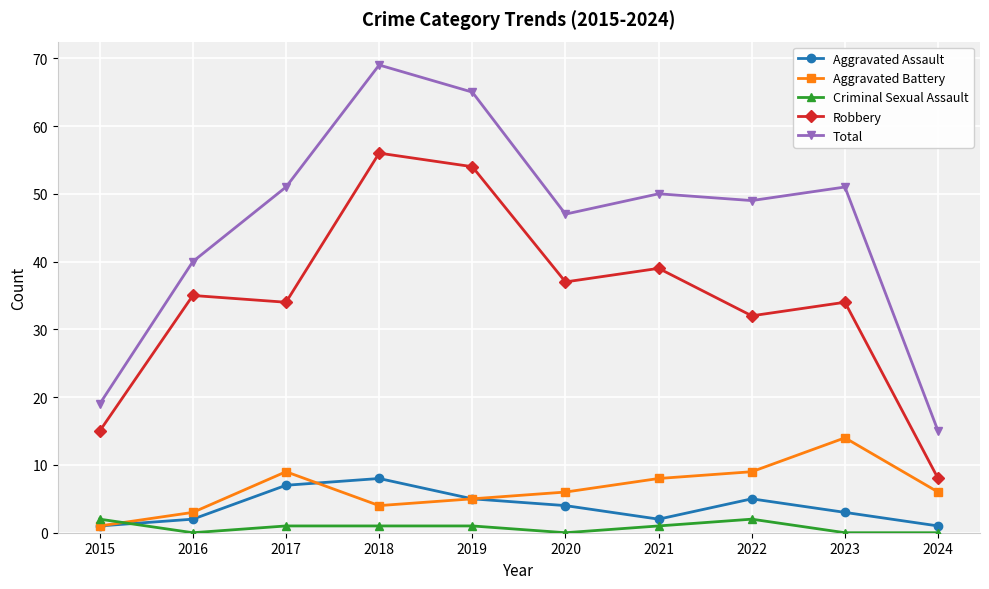

What is the difference between the maximum and minimum values in the Aggravated Assault series?

7